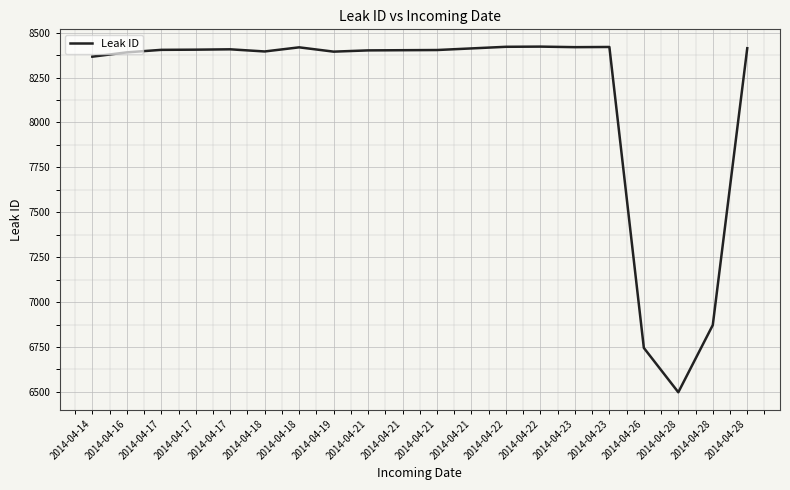

True or false: the data shows 8923 at 2014-04-26.

False